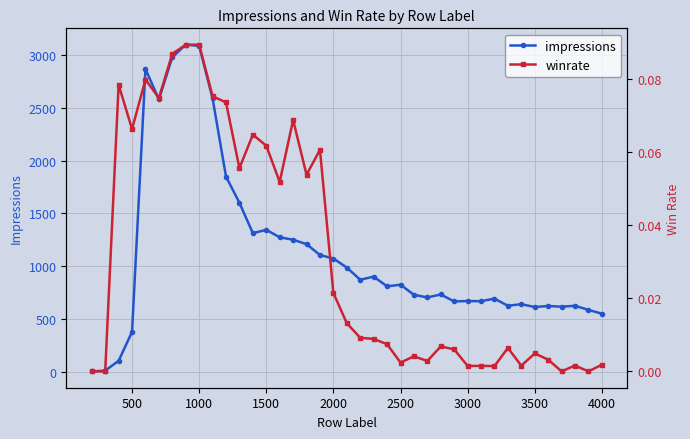

What is the sum of all impressions values?

43819